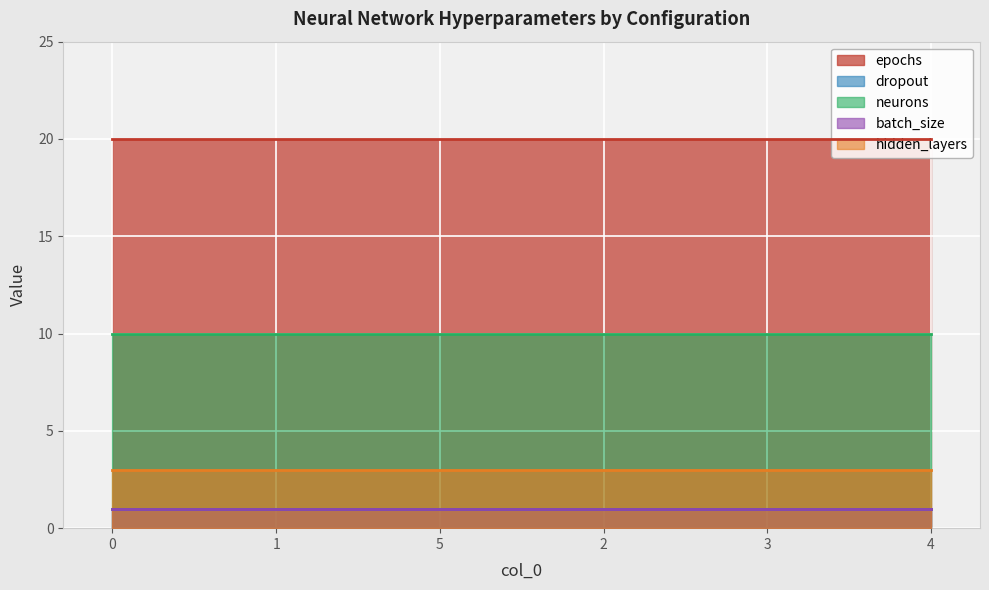

What are all the series names shown in the legend?

epochs, dropout, neurons, batch_size, hidden_layers